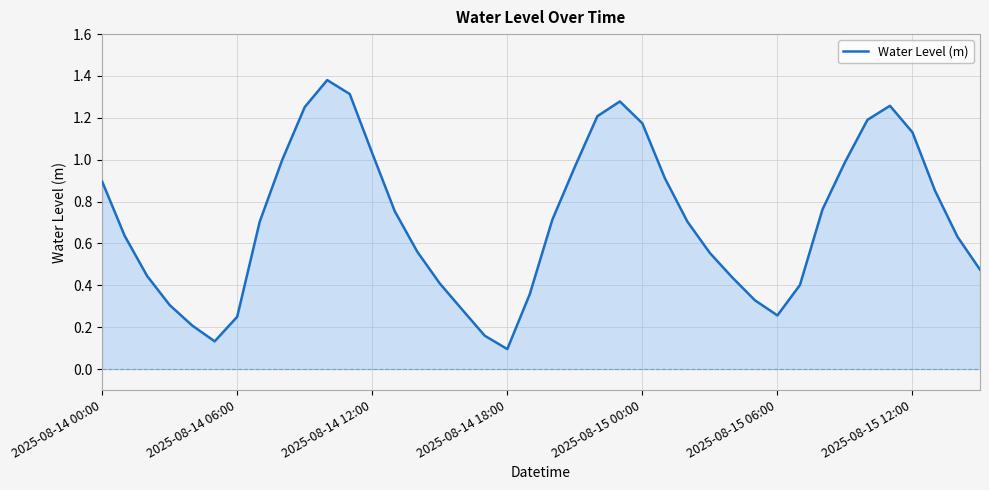

At which label does Water Level (m) reach its minimum?

2025-08-14 18:00